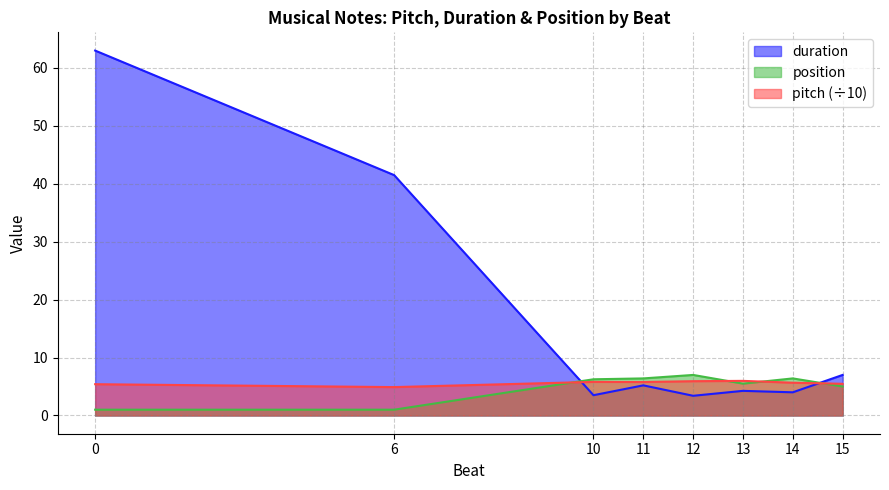

What are all the series names shown in the legend?

duration, position, pitch (÷10)